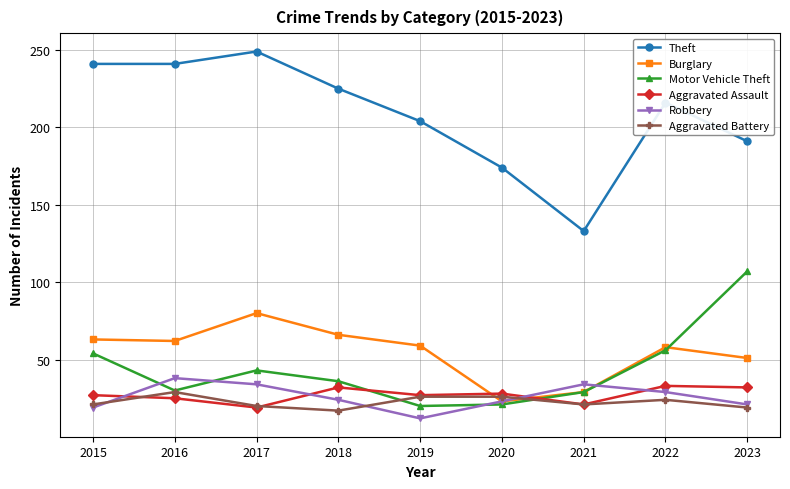

What are all the series names shown in the legend?

Theft, Burglary, Motor Vehicle Theft, Aggravated Assault, Robbery, Aggravated Battery